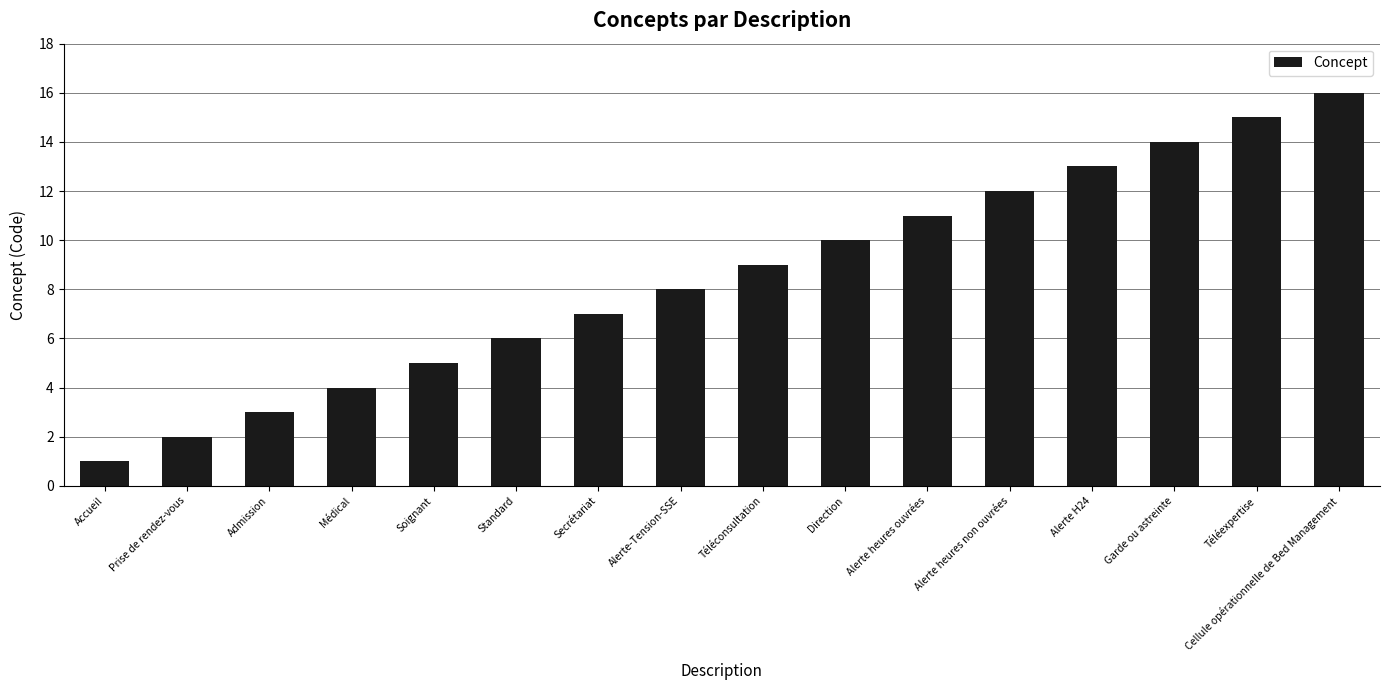

At which category does the chart reach its minimum across all series?

Accueil